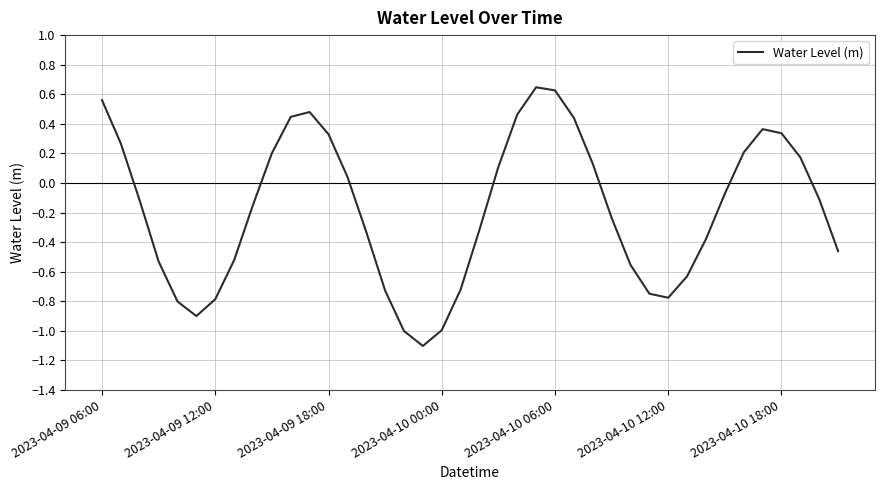

What is the difference between the maximum and minimum values?

1.7